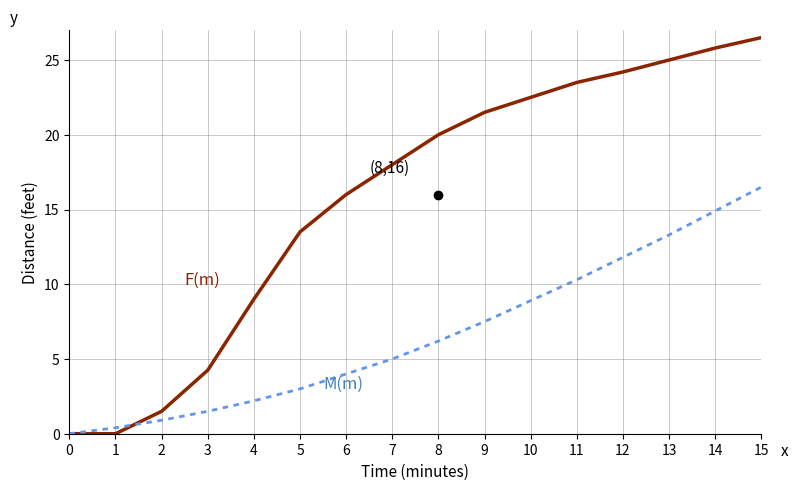

What is the difference between the highest and lowest values at 5?

10.5